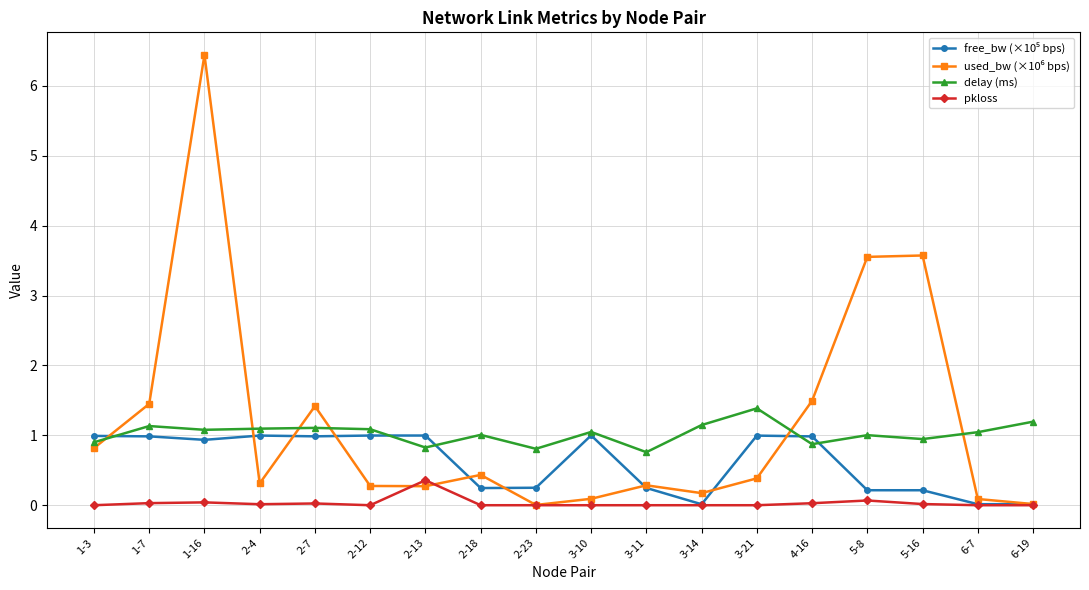

Which category has the highest value in the delay (ms) series?

3-21